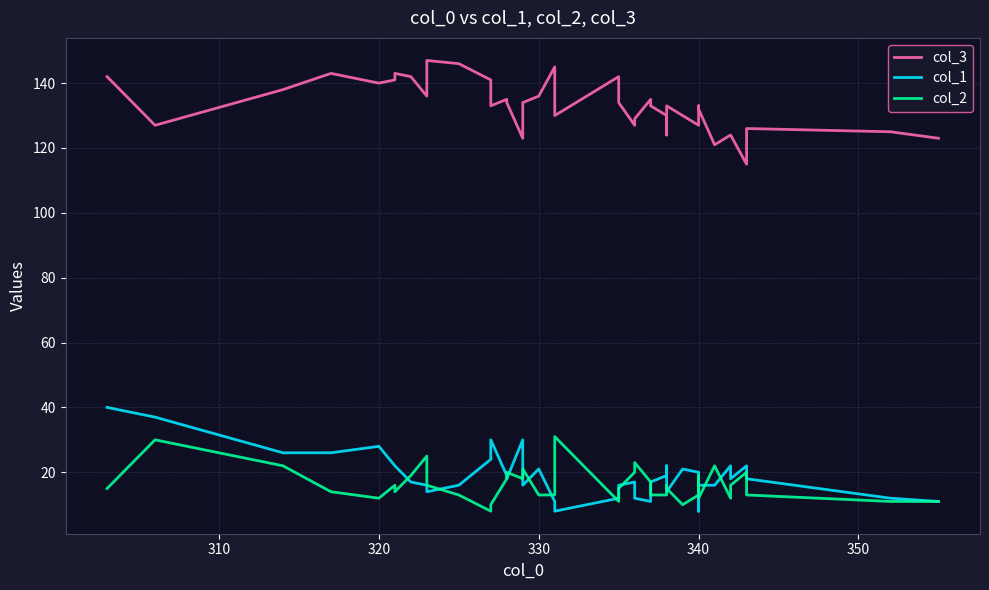

Reading left to right, list all the values displayed in this chart.

col_3: 142	127	138	143	140	141	143	142	136	147	146	141	133	135	134	123	134	136	145	130	142	134	127	129	135	133	130	124	133	130	127	133	132	121	124	124	115	126	125	123
col_1: 40	37	26	26	28	22	22	17	16	14	16	24	30	19	18	30	16	21	11	8	12	16	17	12	11	17	19	22	14	21	20	8	16	16	22	18	22	18	12	11
col_2: 15	30	22	14	12	16	14	19	25	16	13	8	10	18	20	18	21	13	13	31	11	15	20	23	17	13	13	16	15	10	13	19	12	22	12	16	20	13	11	11